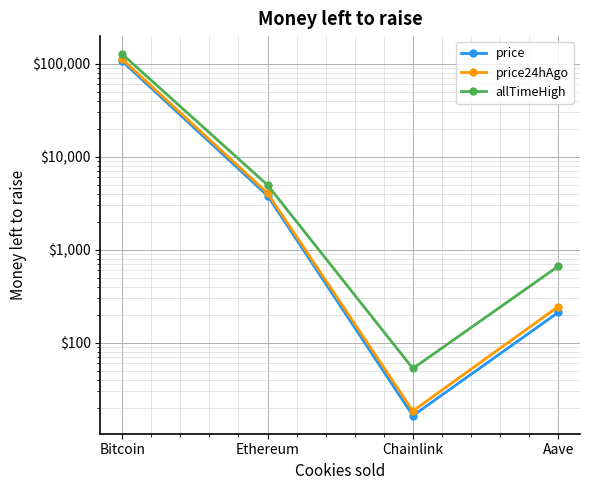

Is the value of price at Chainlink greater than the value of price24hAgo at Aave?

No